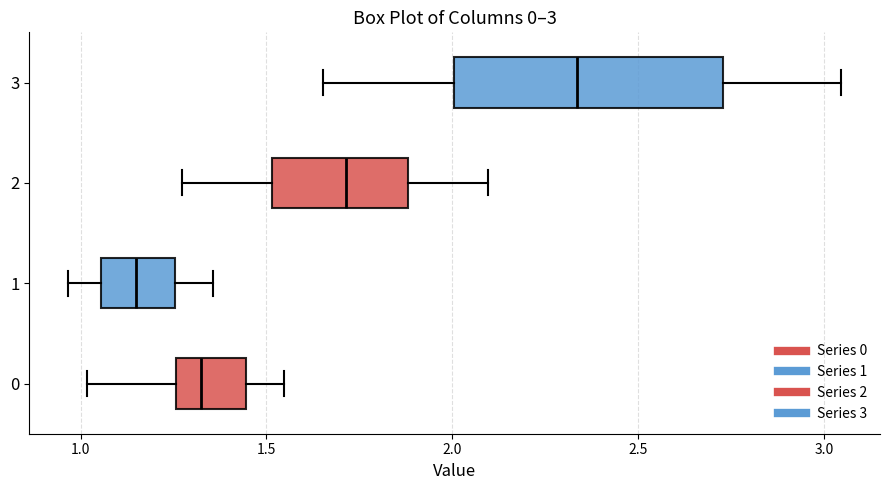

Which box is the widest, from its left edge to its right edge?

3